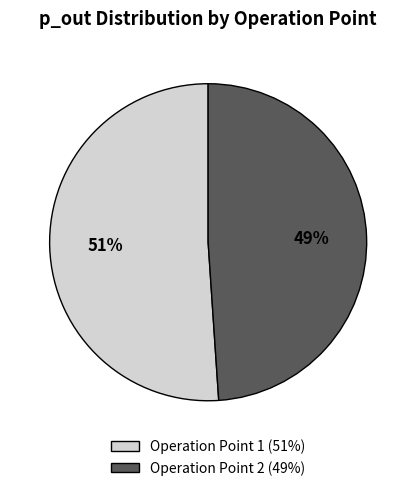

Combined, do Operation Point 2 (49%) and Operation Point 1 (51%) account for over 50%?

Yes